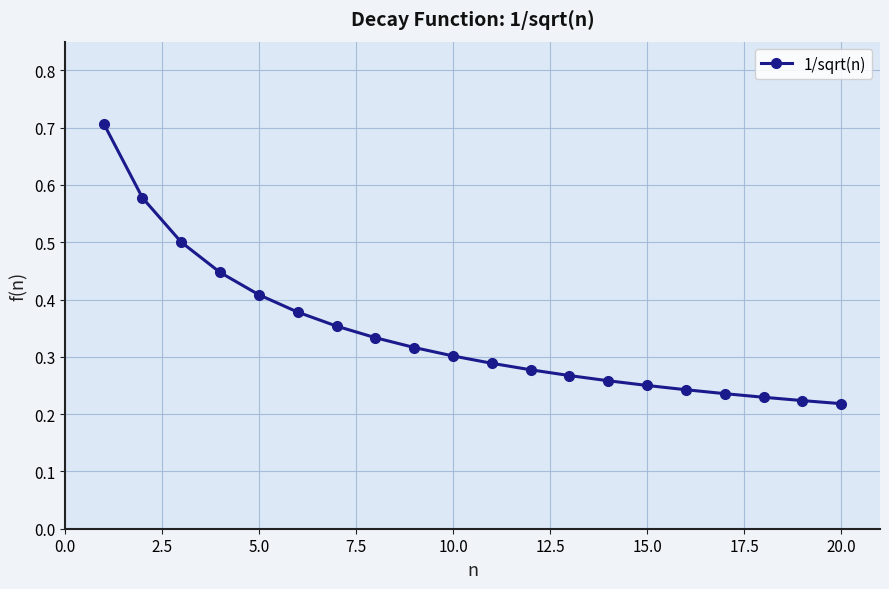

How many values are between 0 and 1?

20